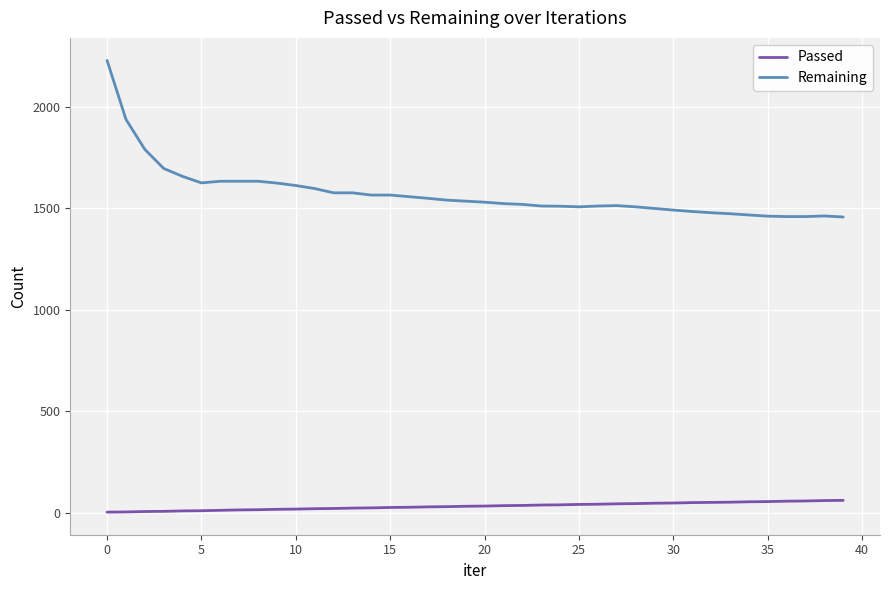

What is the difference between the maximum and minimum values in the Remaining series?

771